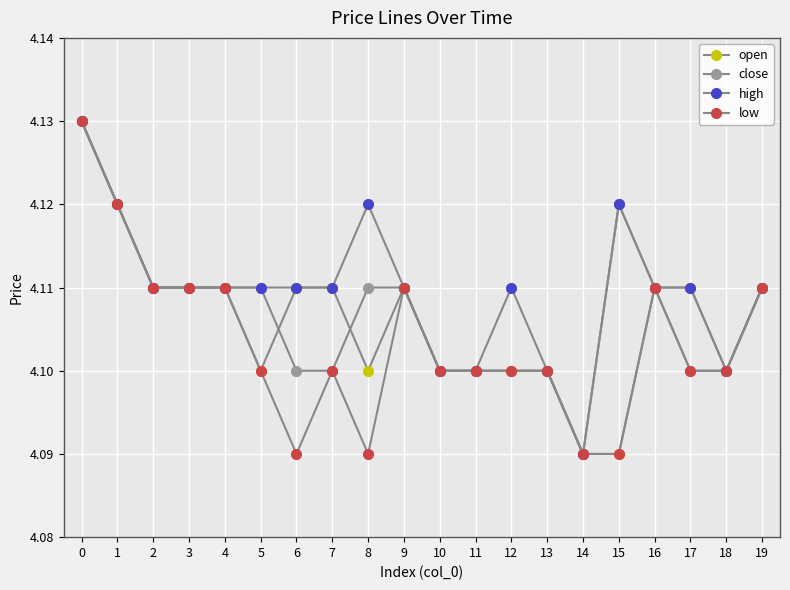

At how many categories does at least one series exceed 4?

20